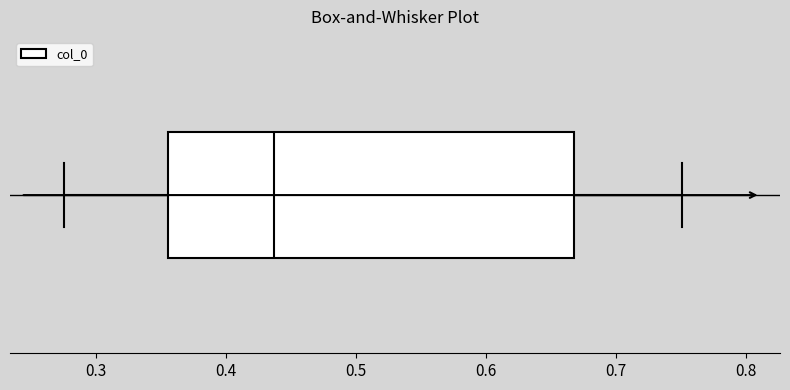

Read this box plot against the x-axis: the position of the median line, the range covered by the box, and the ends of both whiskers. The values are not printed on the chart, so give them approximately, as read against the axis.

median 0.44, box 0.36 to 0.67, whiskers 0.28 to 0.75